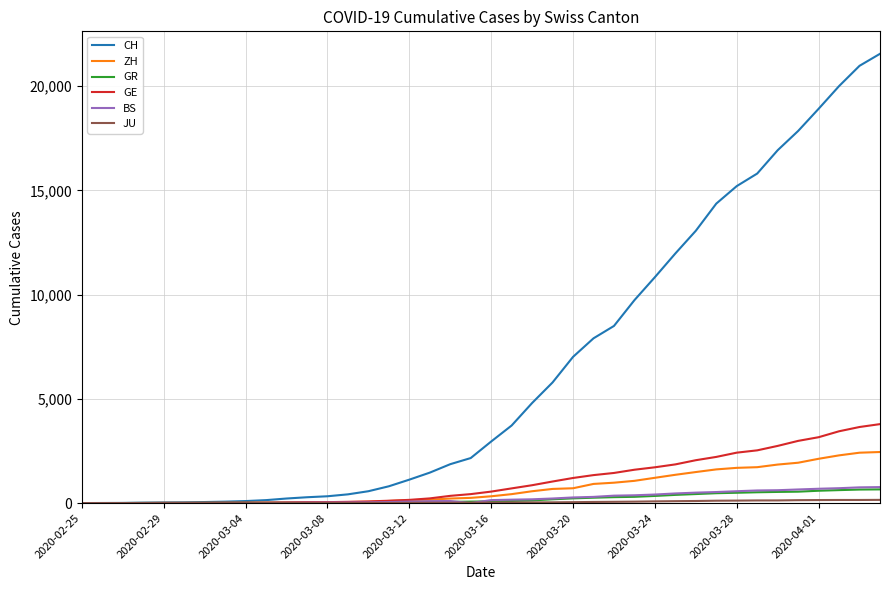

What is the highest value of the GR series?

657